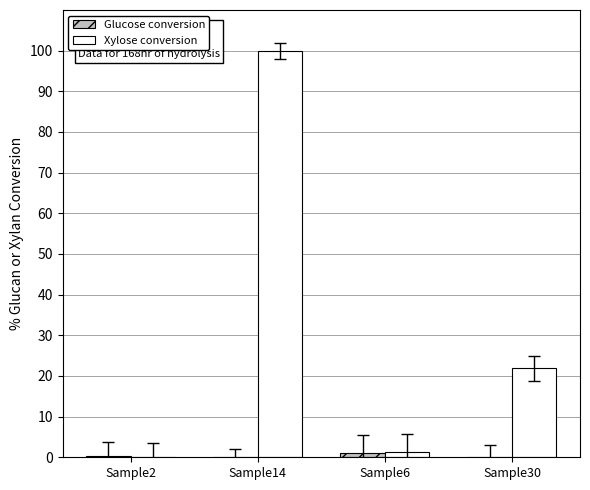

Which category has the highest value in the Xylose conversion series?

Sample14